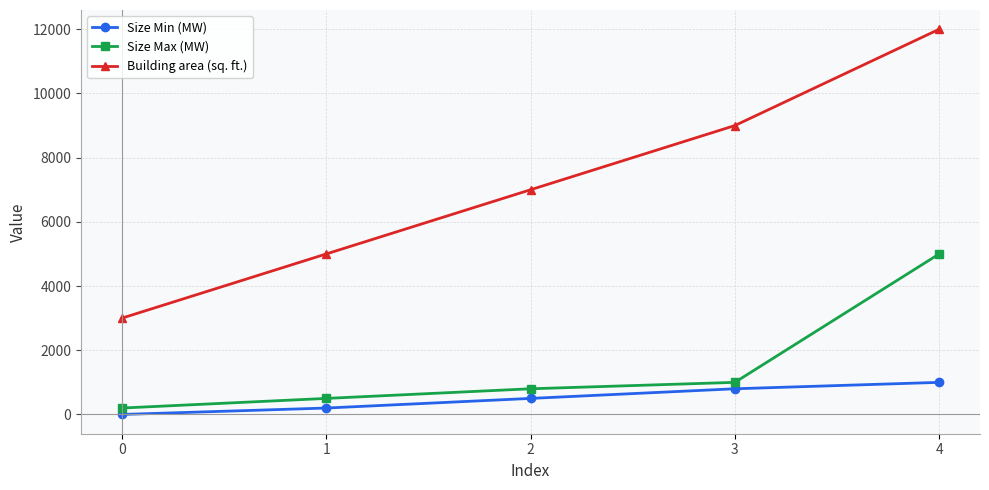

How many data points in Size Min (MW) are less than 500?

2